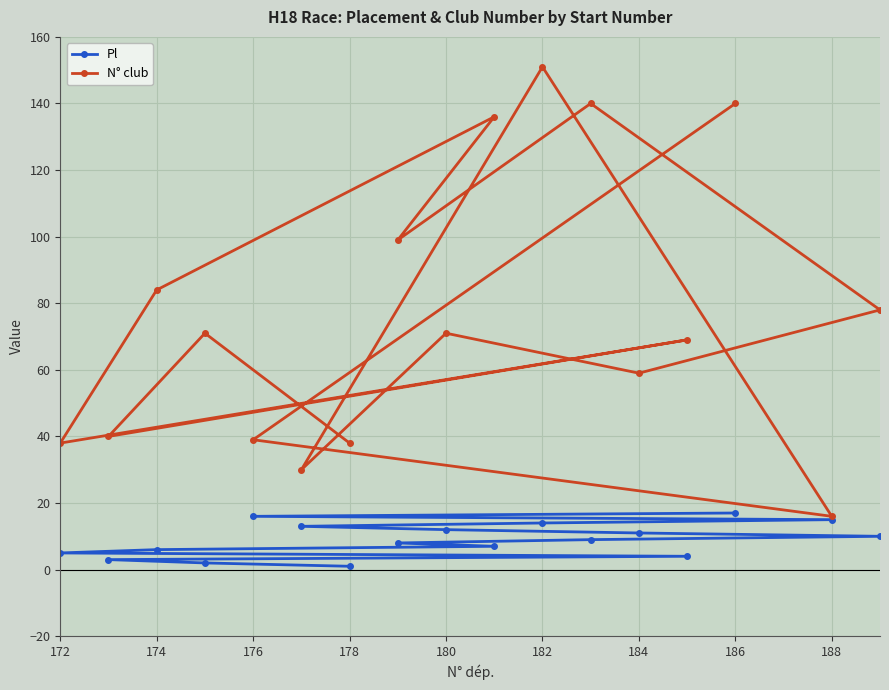

At how many categories does at least one series exceed 144?

1